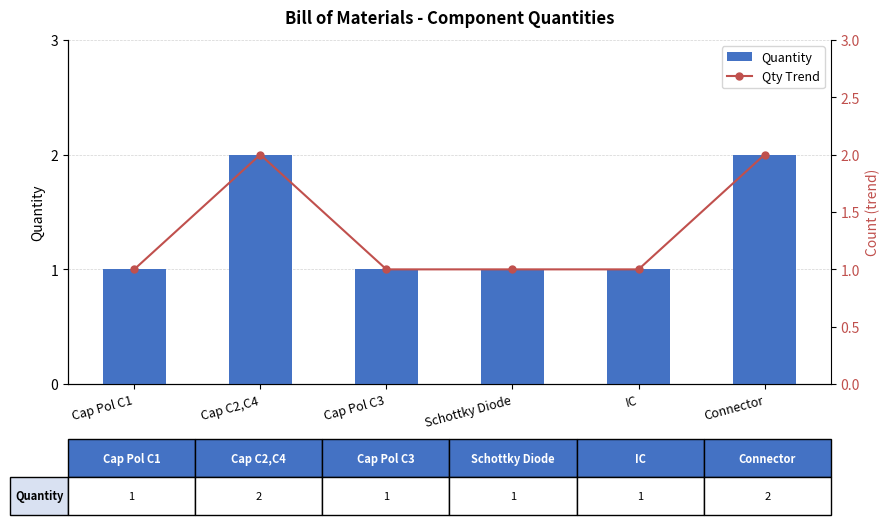

Reading left to right, list all the values displayed in this chart.

Quantity: Cap Pol C1=1	Cap C2,C4=2	Cap Pol C3=1	Schottky Diode=1	IC=1	Connector=2
Qty Trend: Cap Pol C1=1	Cap C2,C4=2	Cap Pol C3=1	Schottky Diode=1	IC=1	Connector=2